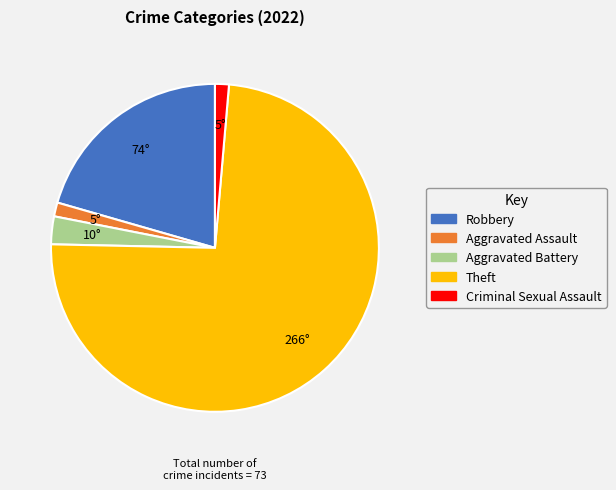

True or false: Robbery accounts for 21% of the total.

True